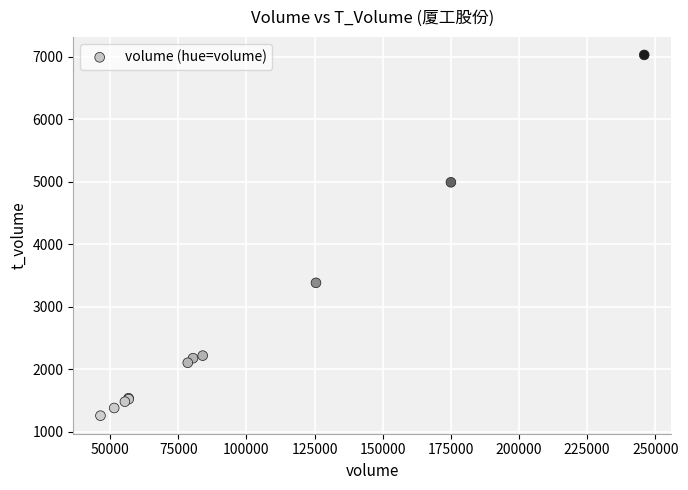

What Y value in the scatter plot is closest to 4143?

3383